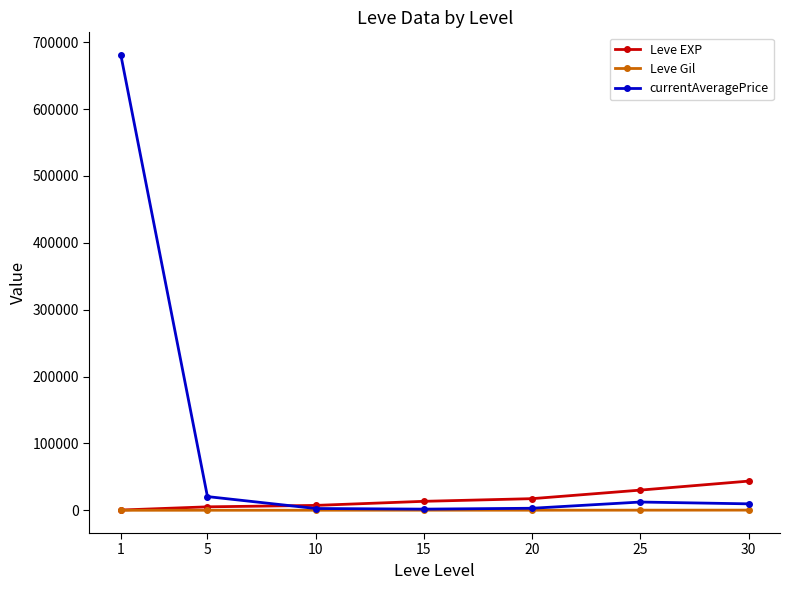

List the series in order of their peak value, highest first.

currentAveragePrice, Leve EXP, Leve Gil